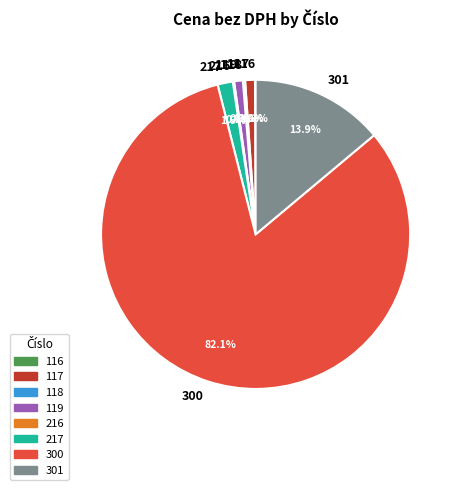

Which has a higher value, 117 or 301?

301